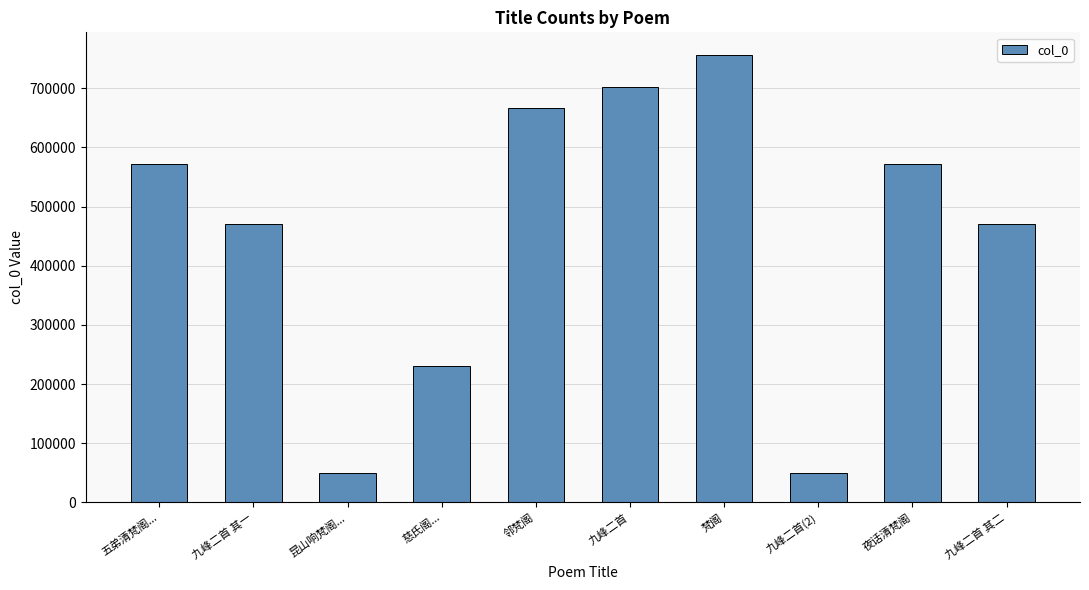

Which category has the highest value across all series?

梵阁